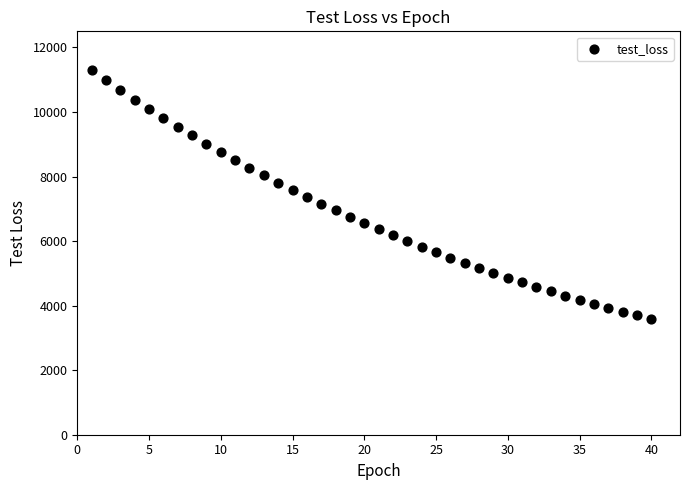

What is the range of X values (max minus min)?

39.0